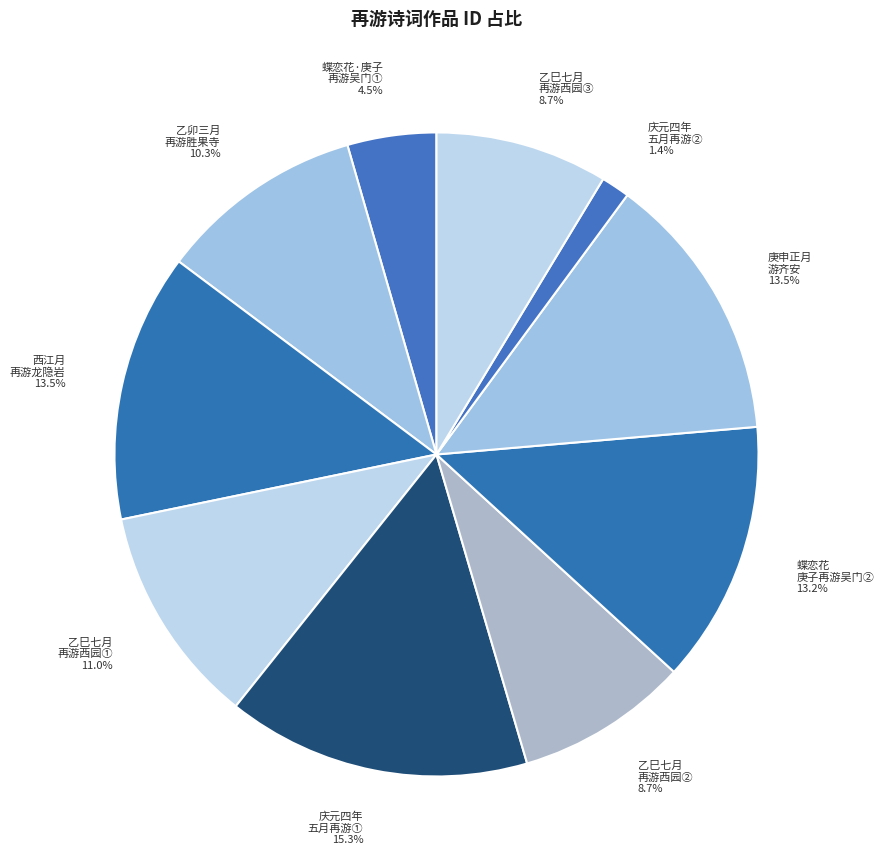

Which has a higher value, 庆元四年 五月再游② 1.4% or 乙卯三月 再游胜果寺 10.3%?

乙卯三月 再游胜果寺 10.3%